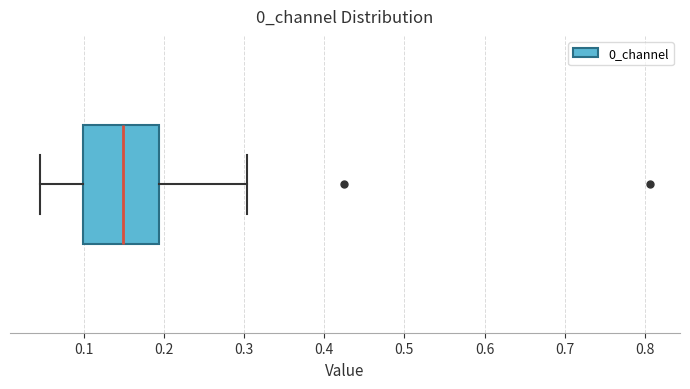

Where is the right edge of the box on the x-axis? The values are not printed on the chart, so give them approximately, as read against the axis.

0.19